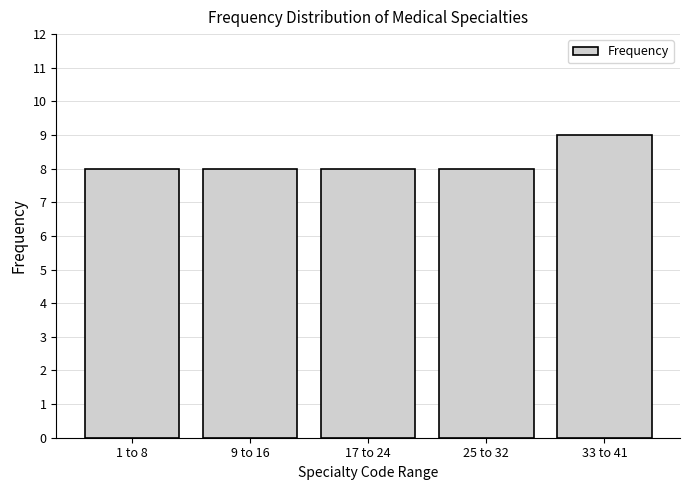

Reading left to right, transcribe all the data shown in this chart.

1 to 8=8	9 to 16=8	17 to 24=8	25 to 32=8	33 to 41=9